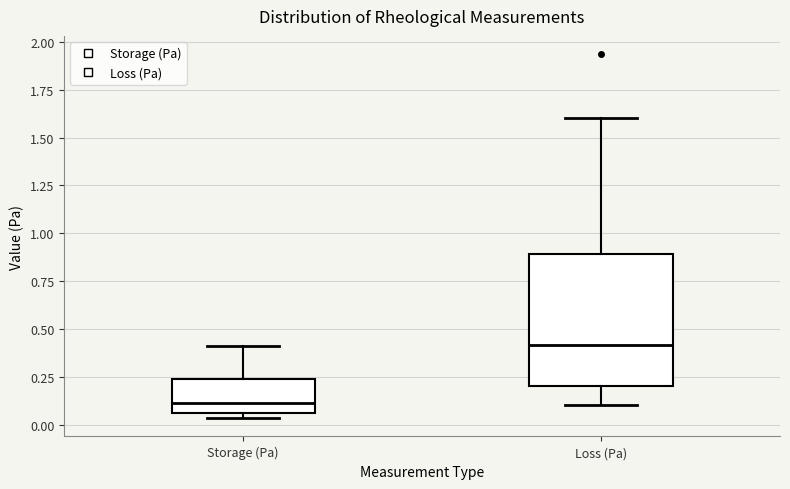

Comparing the boxes themselves (not the whiskers), which one is the tallest?

Loss (Pa)